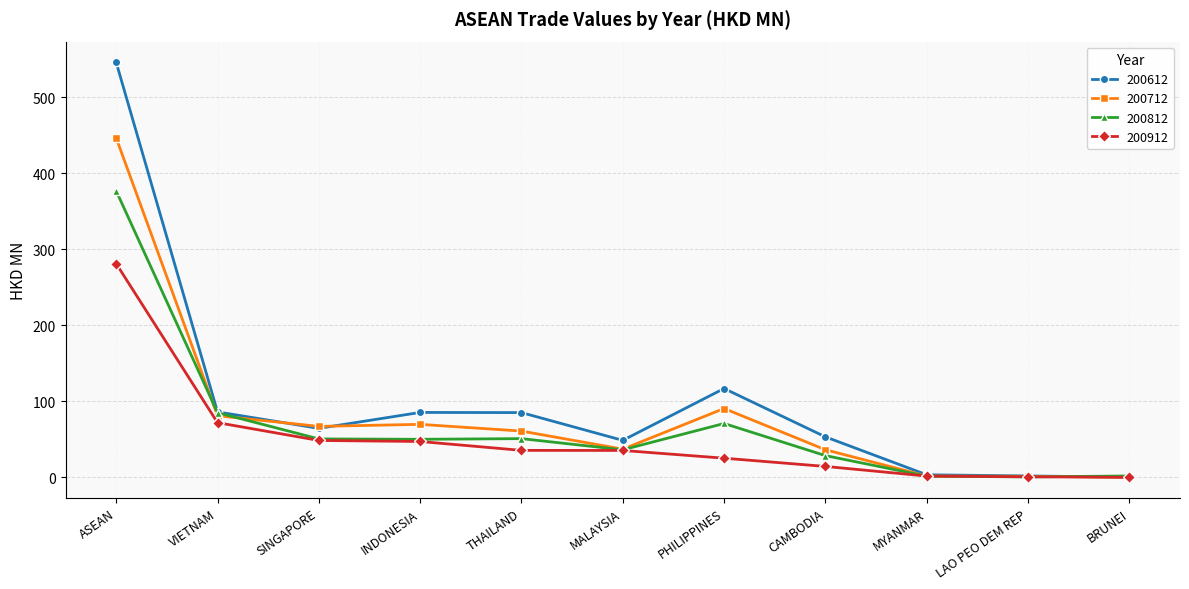

At how many categories does at least one series exceed 157?

1